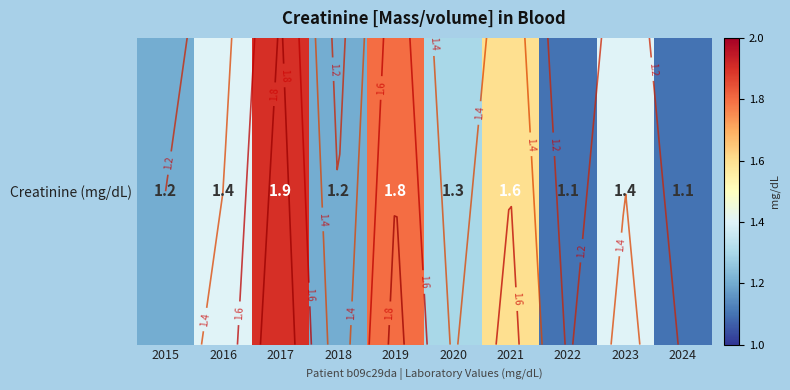

Where is the data nearest to the value 1?

2022